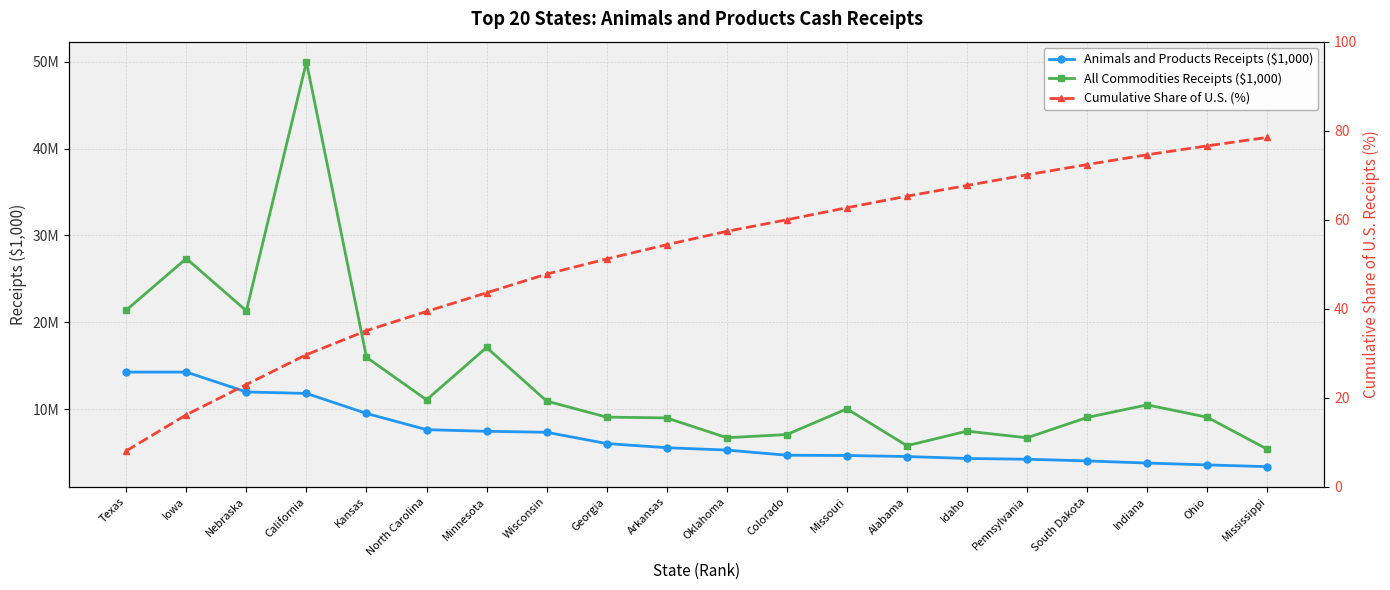

True or false: Animals and Products Receipts ($1,000) and All Commodities Receipts ($1,000) intersect in this chart.

False